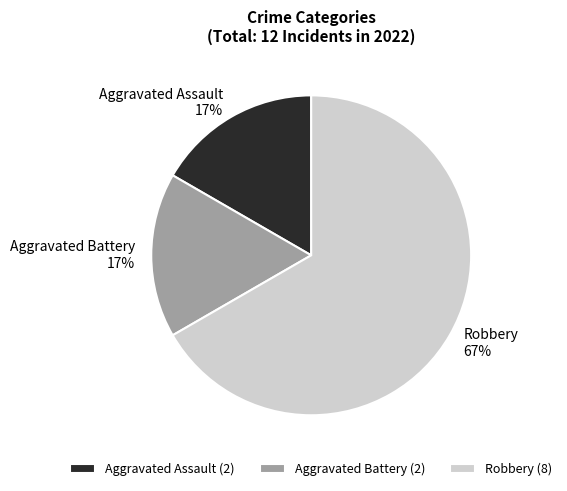

To the nearest percent, what is the difference between the Robbery and Aggravated Battery slice percentages?

50%